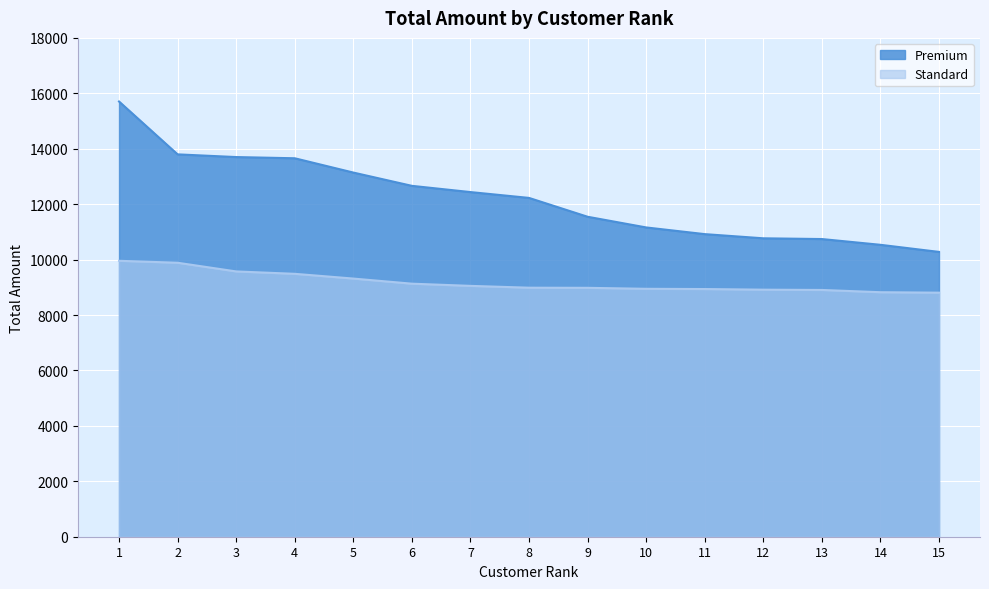

What are all the series names shown in the legend?

Premium, Standard